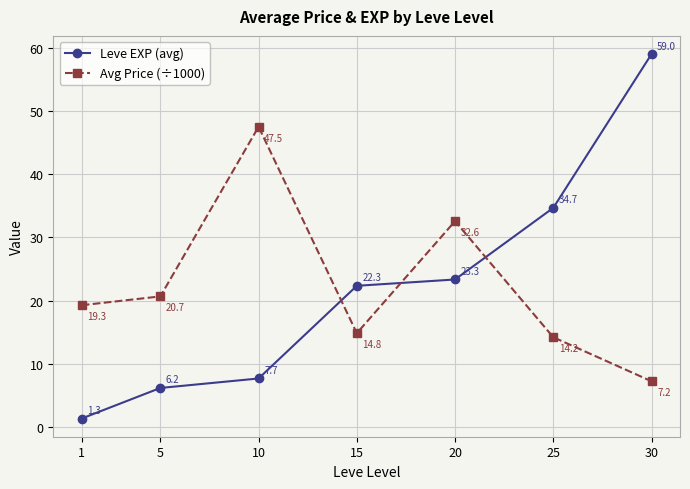

Where do Avg Price (÷1000) and Leve EXP (avg) first cross each other?

10 and 15